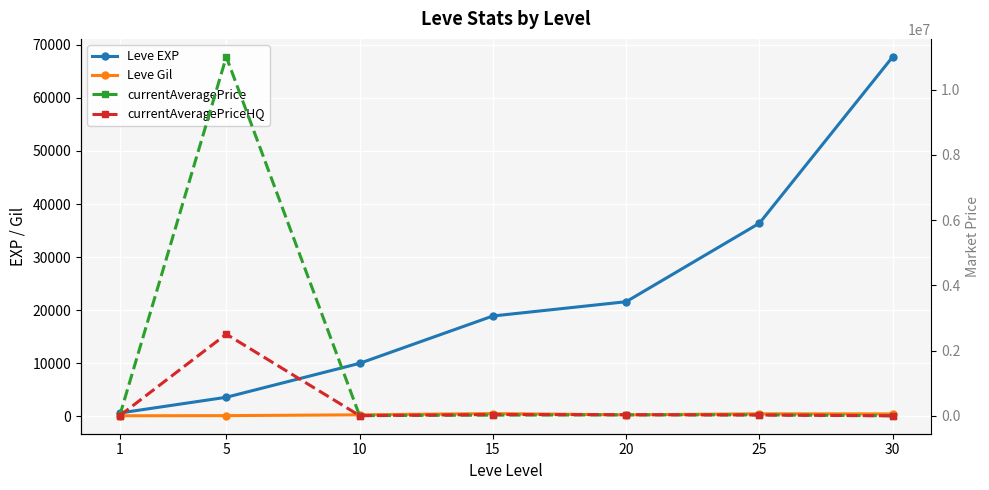

True or false: Leve EXP has more than 2 points higher than both neighbors.

False